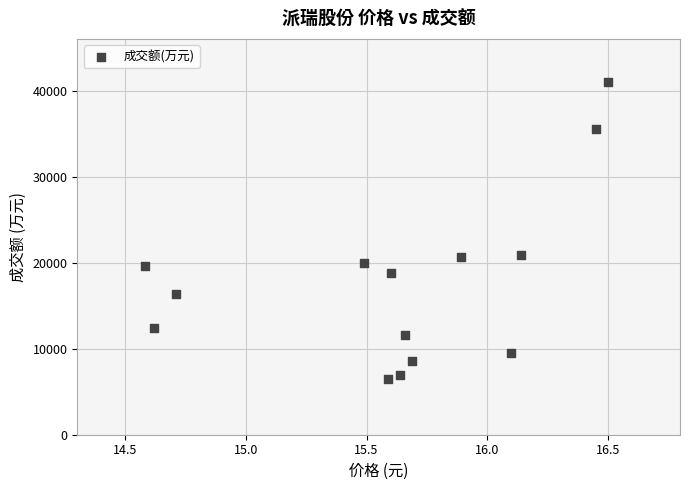

What is the range of Y values (max minus min)?

34596